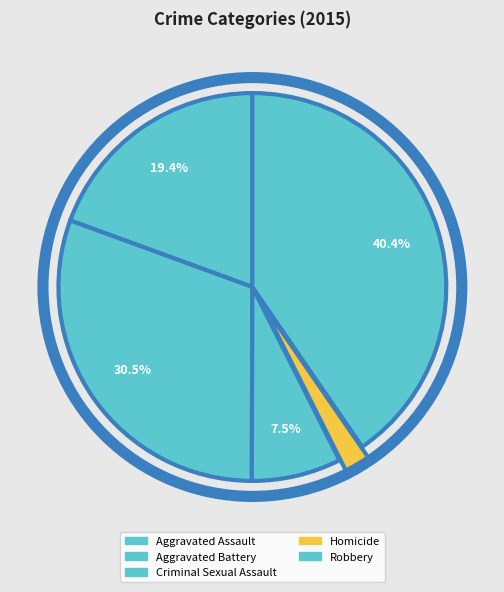

Is it true that Aggravated Battery is 31% of the pie?

True